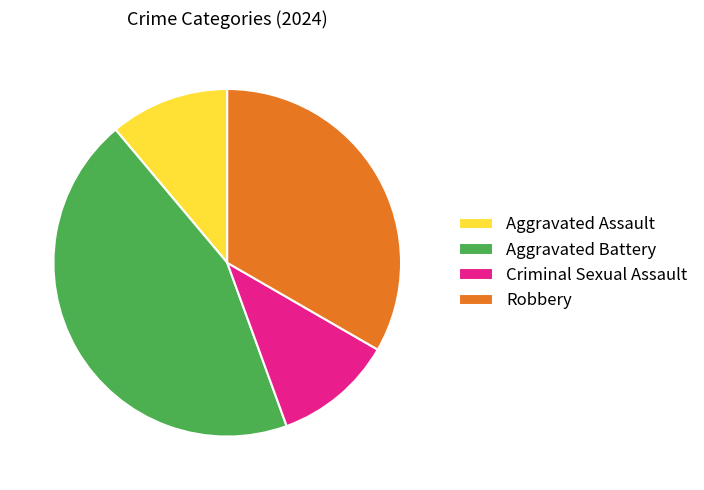

Is there any slice that represents more than half of the pie?

No